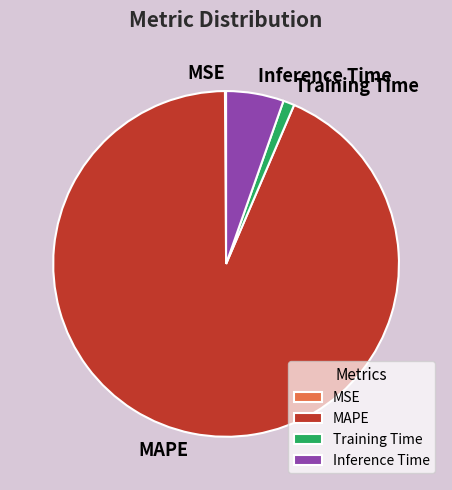

What is the majority slice?

MAPE